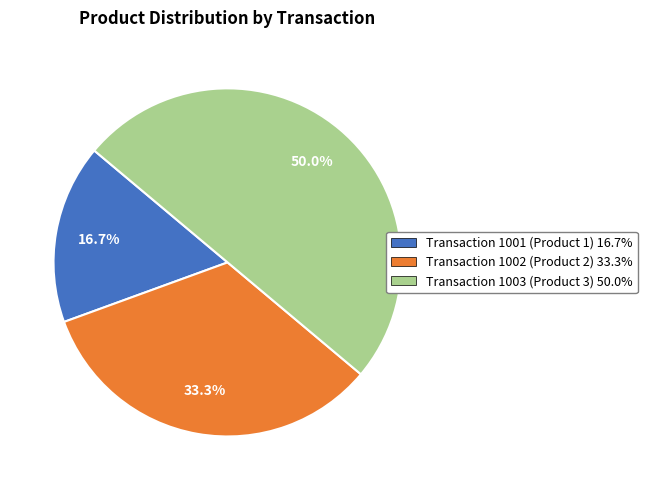

Approximately how many times larger is the value at Transaction 1001 (Product 1) 16.7% compared to Transaction 1002 (Product 2) 33.3%?

0.5